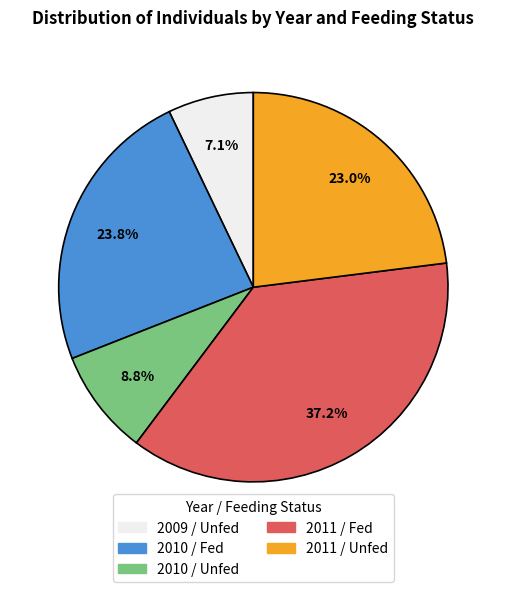

Count the number of slices in the pie.

5